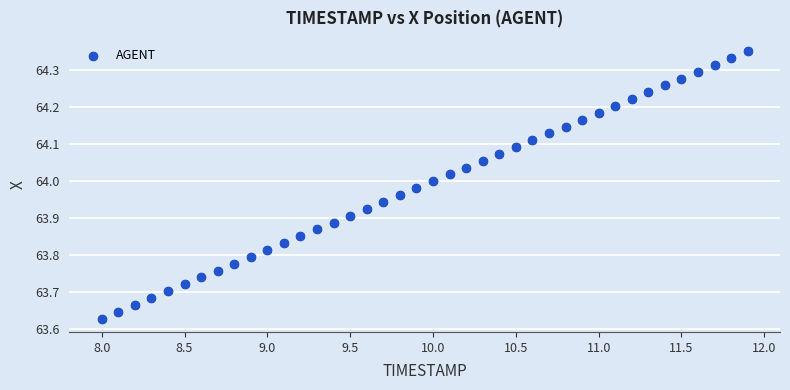

What is the range of Y values (max minus min)?

0.7